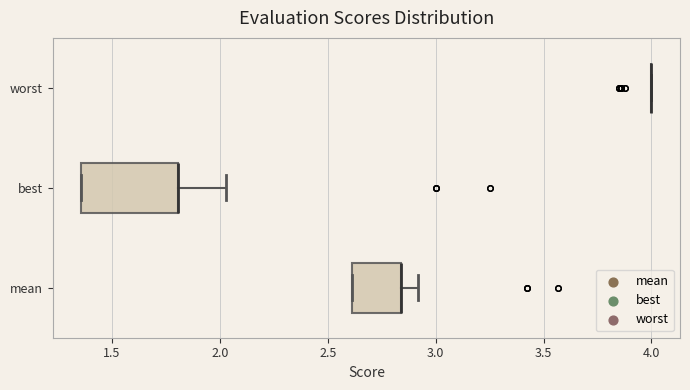

Reading bottom to top, transcribe this box plot: for each box, give where its median line is, the range the box spans, and where its two whiskers end, as read against the x-axis. The values are not printed on the chart, so give them approximately, as read against the axis.

mean: median 2.85 (drawn on the box's right edge), box 2.60 to 2.85, whiskers 2.60 to 2.90
best: median 1.80 (drawn on the box's right edge), box 1.35 to 1.80, whiskers 1.35 to 2.05
worst: box collapsed to a line at 4.00, whiskers 4.00 to 4.00